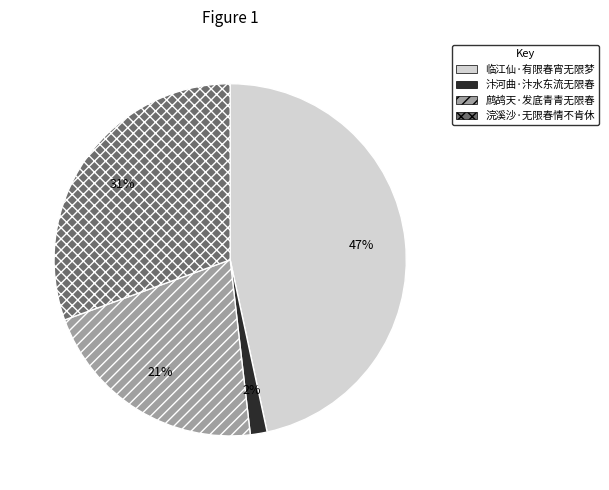

Rank the categories by value from highest to lowest.

临江仙·有限春宵无限梦, 浣溪沙·无限春情不肯休, 鹧鸪天·发底青青无限春, 汴河曲·汴水东流无限春